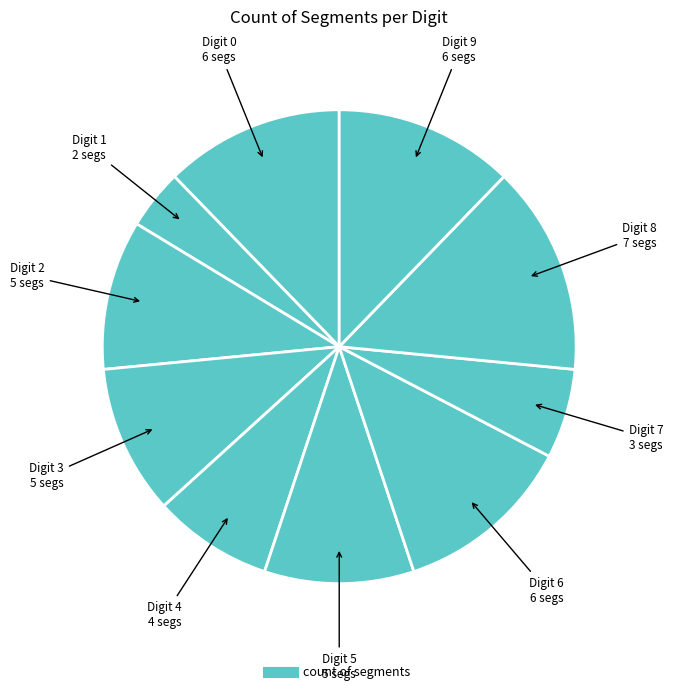

How many segments does this pie chart have?

10